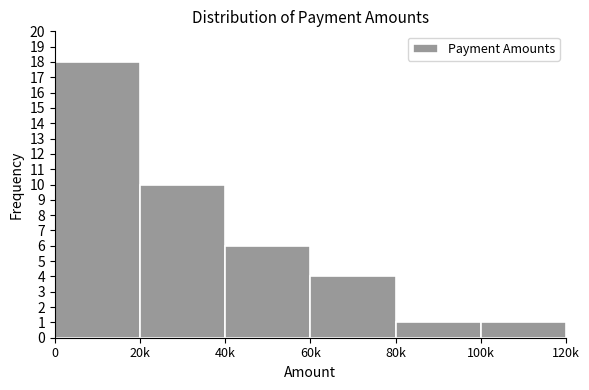

Reading left to right, list all the values displayed in this chart.

18	10	6	4	1	1